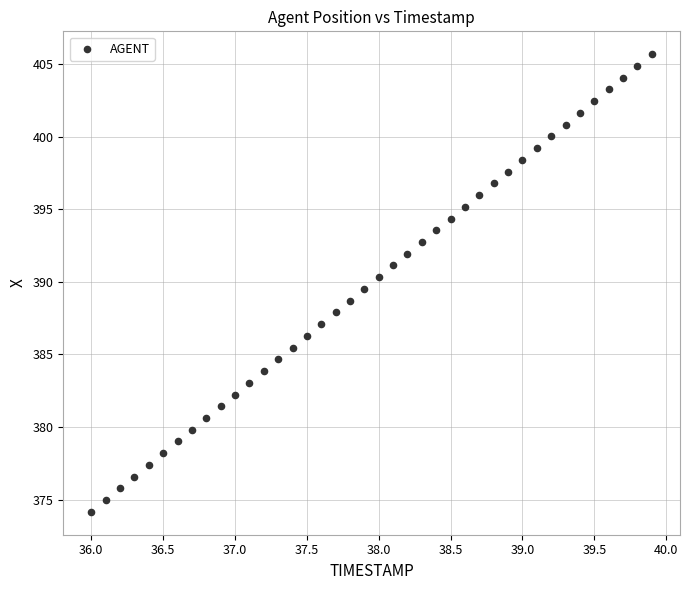

What is the range of Y values (max minus min)?

31.5